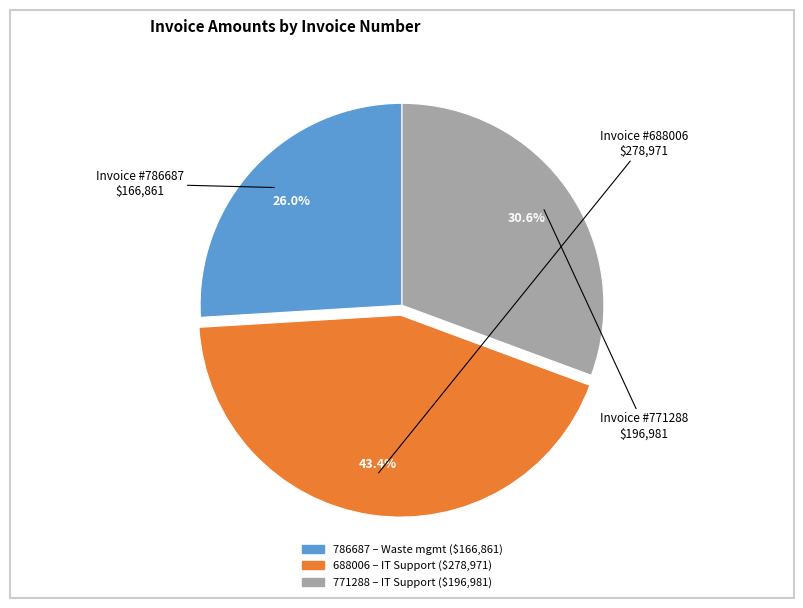

What is the total percentage of 771288 and 688006?

74.0%